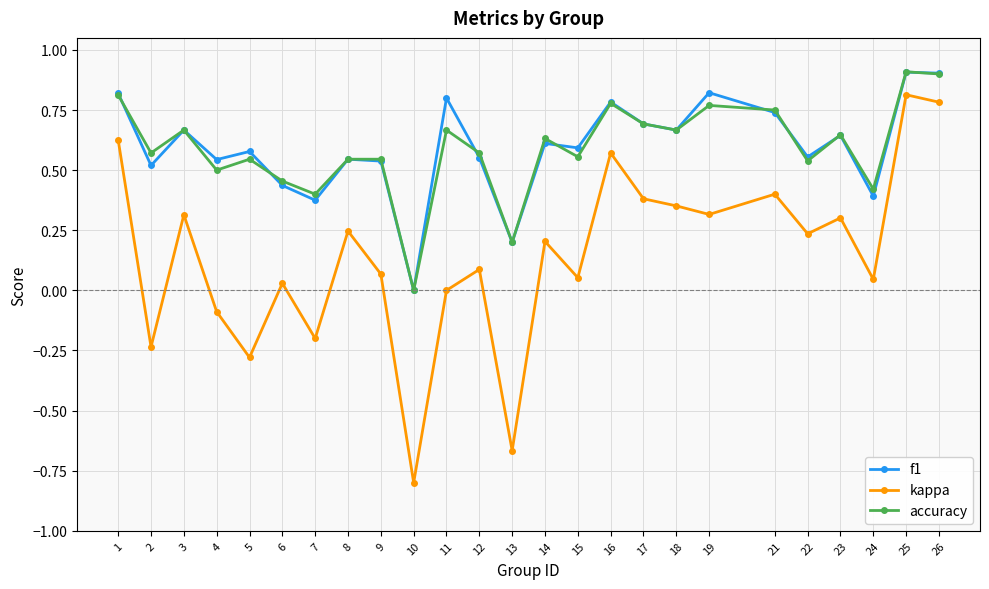

In kappa, how many points are lower than both neighbors (excluding endpoints)?

9